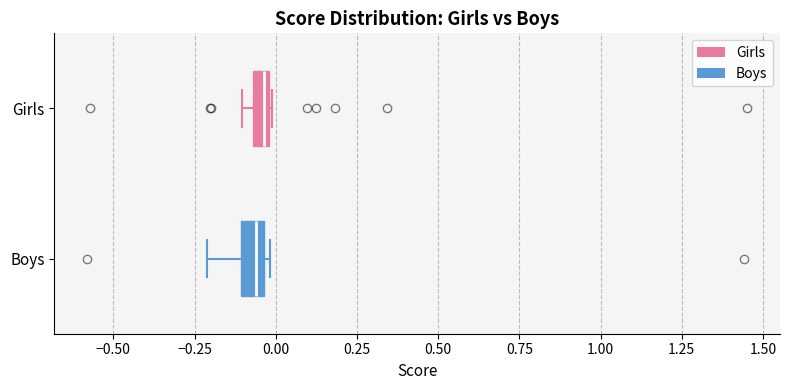

Where is the left edge of the box for Girls on the x-axis? The values are not printed on the chart, so give them approximately, as read against the axis.

-0.05